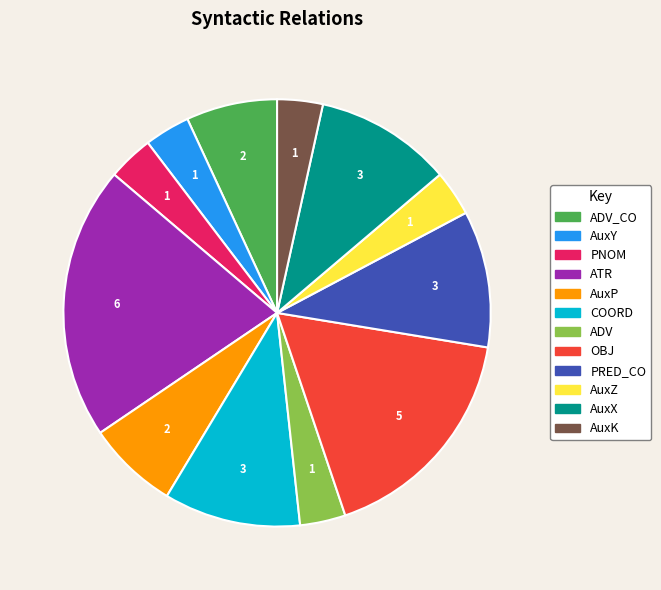

Is there any slice that represents more than half of the pie?

No